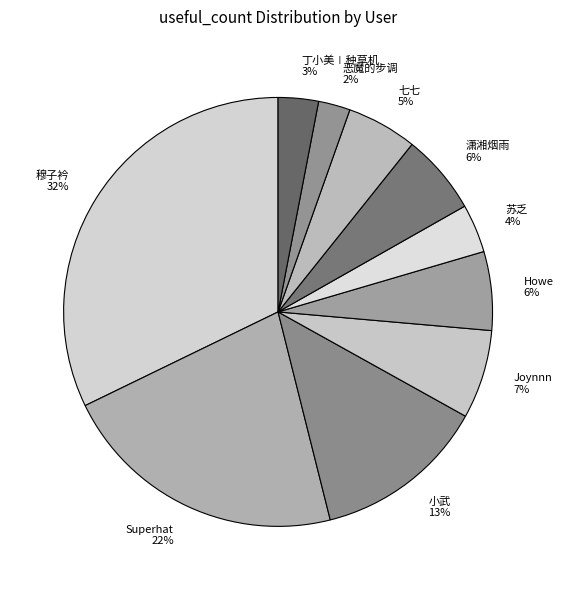

Which has a higher value, 穆子衿 or Howe?

穆子衿